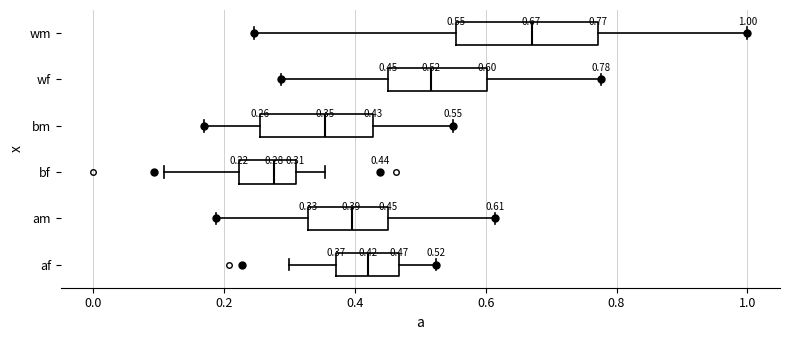

Comparing the boxes themselves (not the whiskers), which one is the widest?

wm